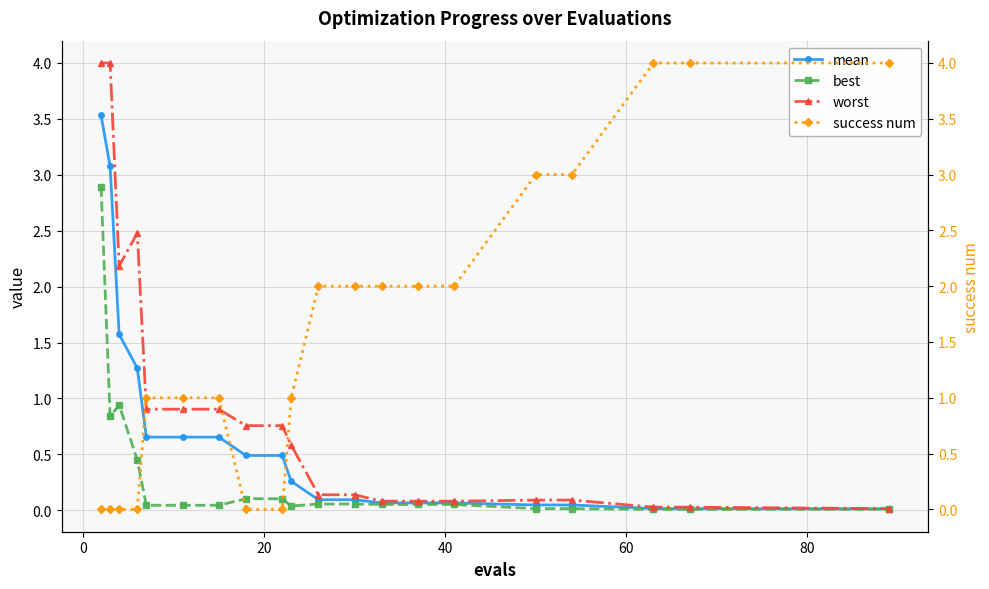

What is the value of the mean point at the 10th from the left?

0.3